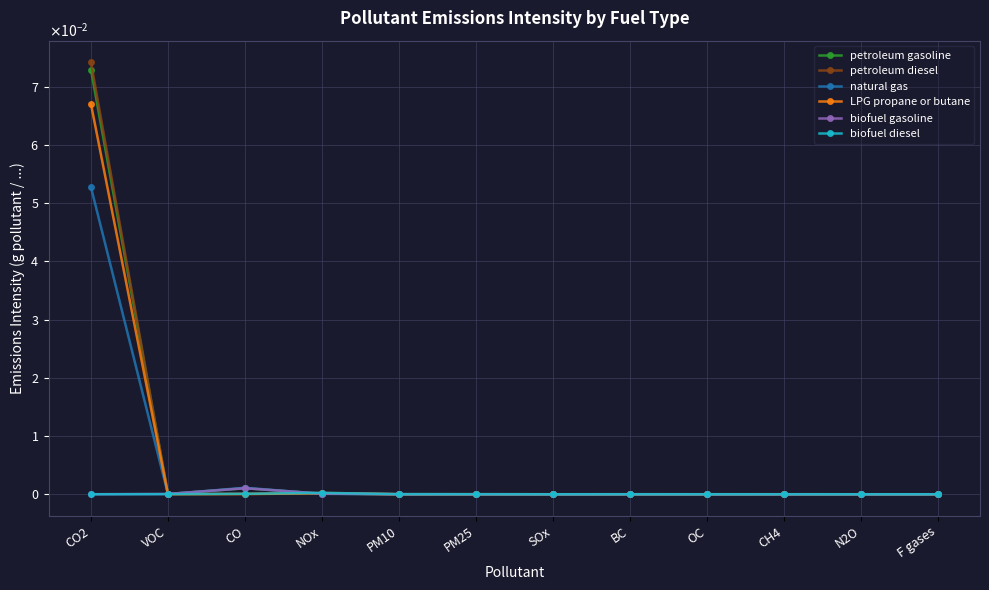

Does the chart have visible grid lines?

Yes